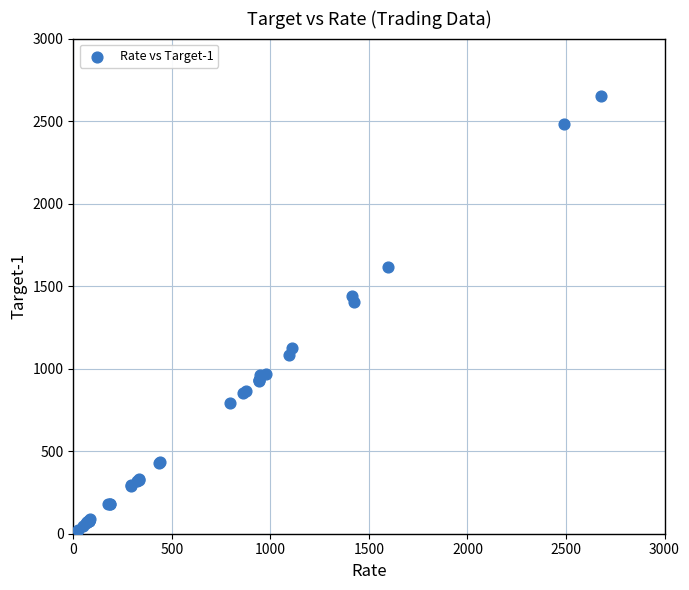

What Y value in the scatter plot is closest to 1337?

1405.0